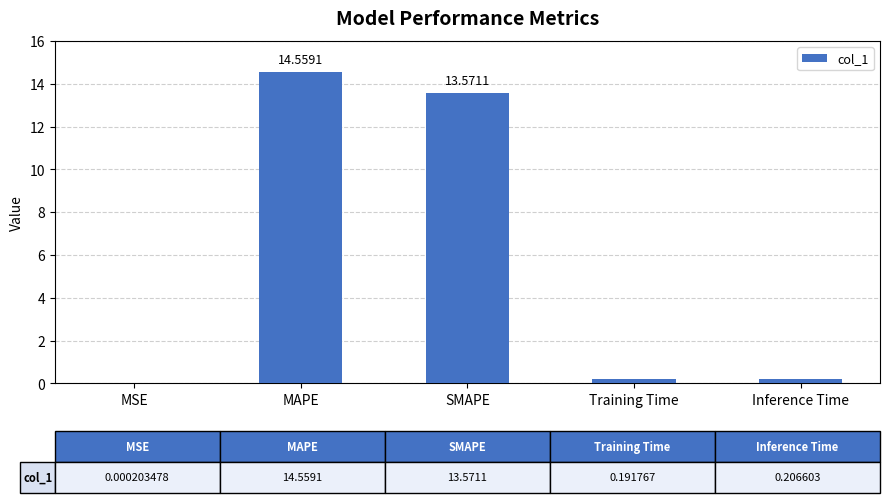

Which label corresponds to the largest value in the chart?

MAPE